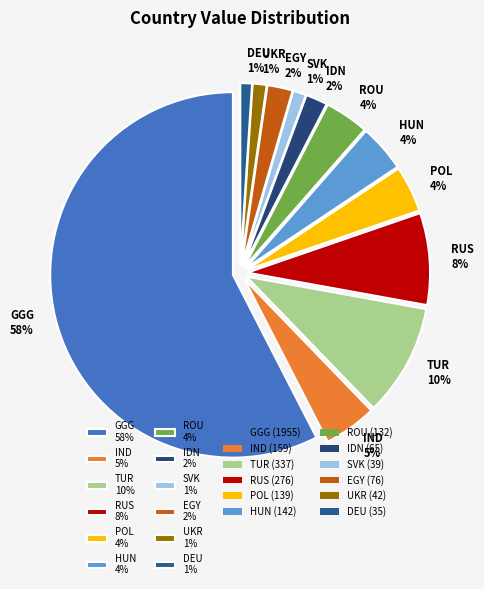

To the nearest percent, what is the difference between the GGG and DEU slice percentages?

57%